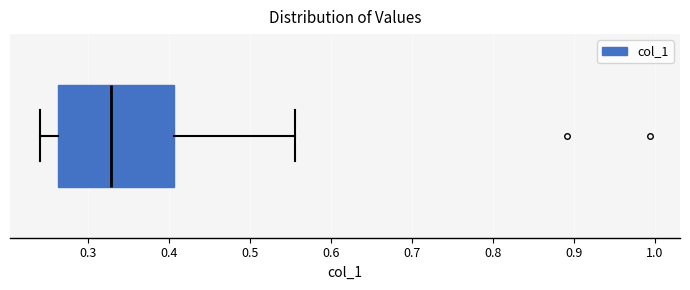

Read this box plot against the x-axis: the position of the median line, the range covered by the box, and the ends of both whiskers. The values are not printed on the chart, so give them approximately, as read against the axis.

median 0.33, box 0.26 to 0.41, whiskers 0.24 to 0.55